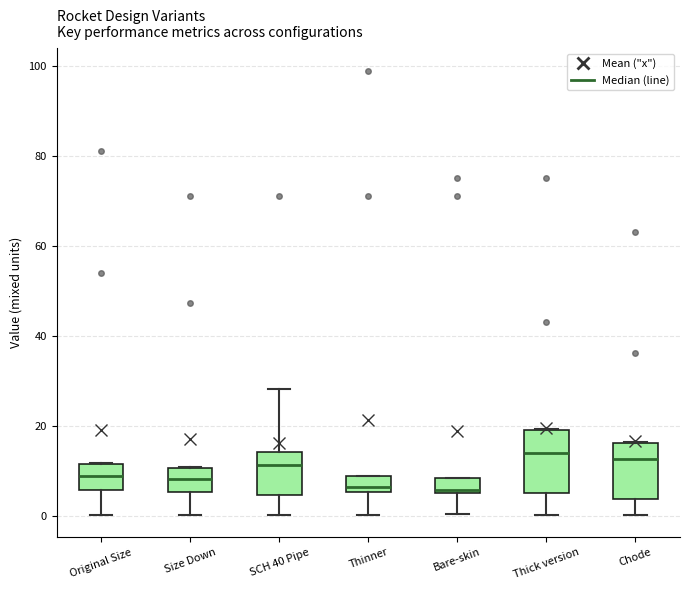

Where does the lower whisker of the box for Bare-skin end on the y-axis? The values are not printed on the chart, so give them approximately, as read against the axis.

0